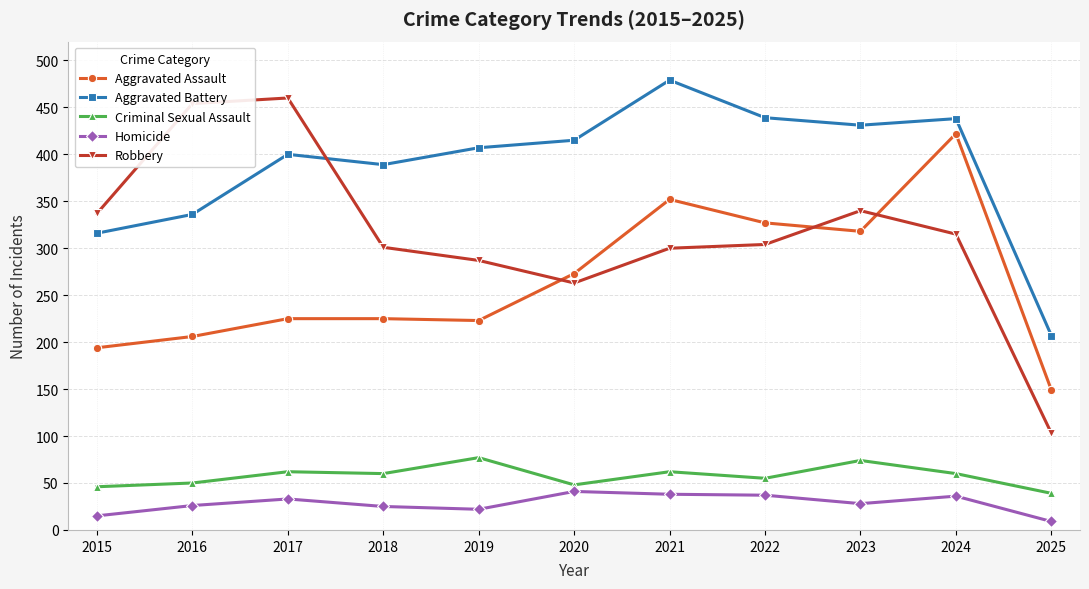

At which category does Robbery reach its first local valley?

2020